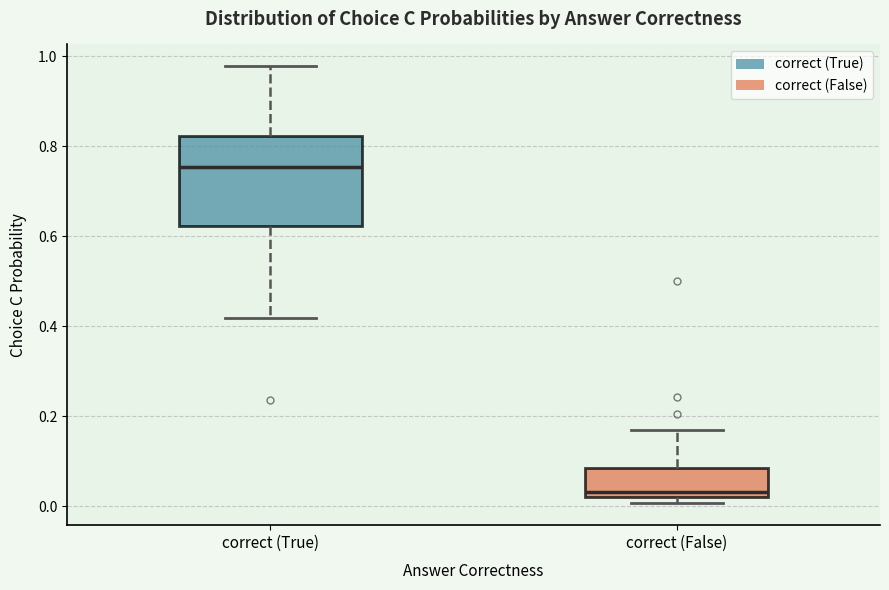

Which box's median line is the lowest?

correct (False)